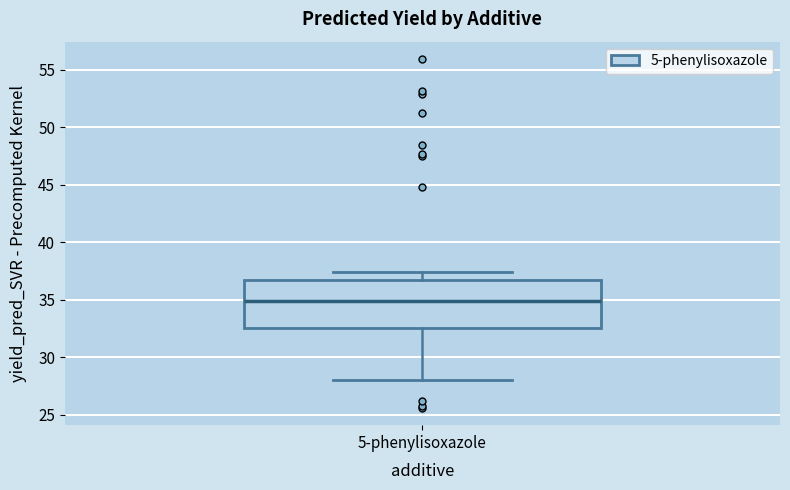

Transcribe this box plot: give where the median line is, the range the box spans, and where the two whiskers end, as read against the y-axis. The values are not printed on the chart, so give them approximately, as read against the axis.

median 35.0, box 32.5 to 36.5, whiskers 28.0 to 37.5